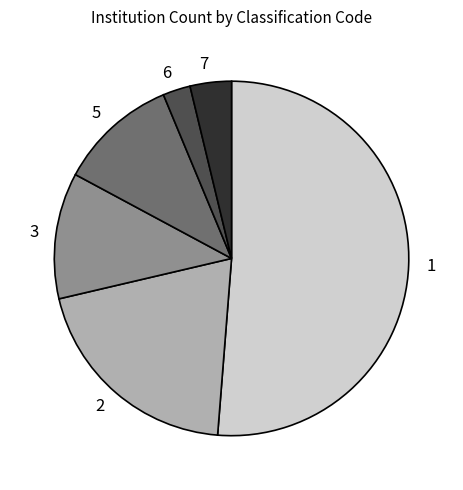

Do 5 and 3 together represent more than half of the pie?

No